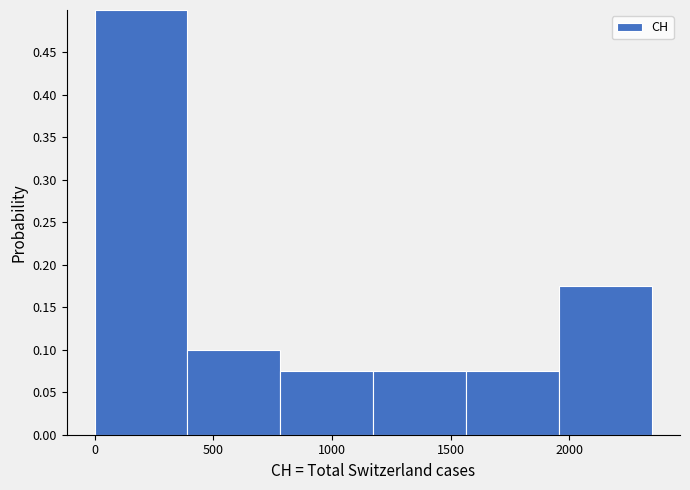

How tall is the bar that spans 800 to 1150 on the x-axis? Neither the bar edges nor the heights are printed on the chart, so give them approximately, as read against the axes.

0.075